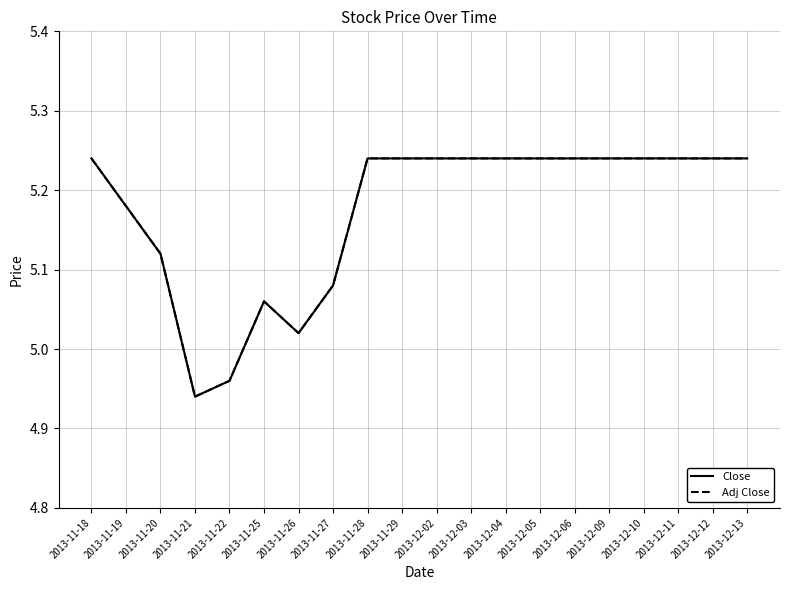

What is the difference between the maximum and minimum values in the Close series?

0.3